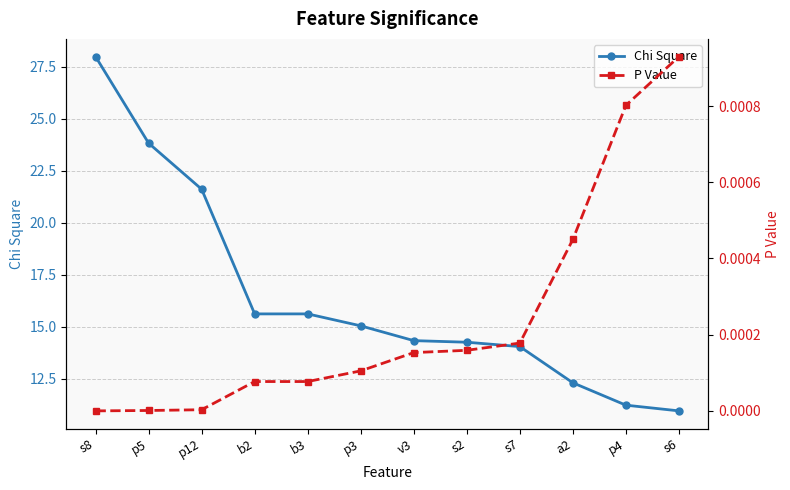

True or false: P Value and Chi Square intersect in this chart.

False